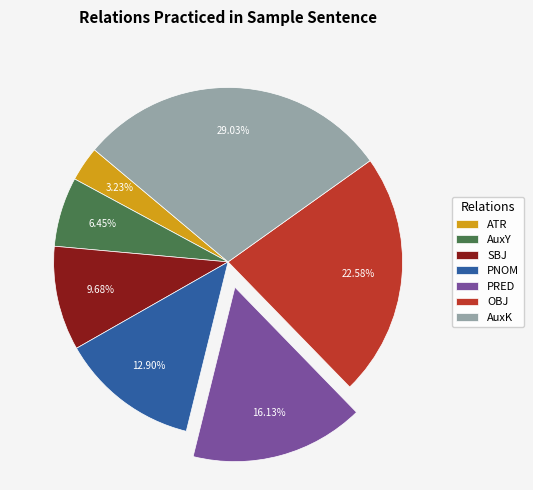

To the nearest percent, what is the difference between the largest and smallest slice percentages?

26%